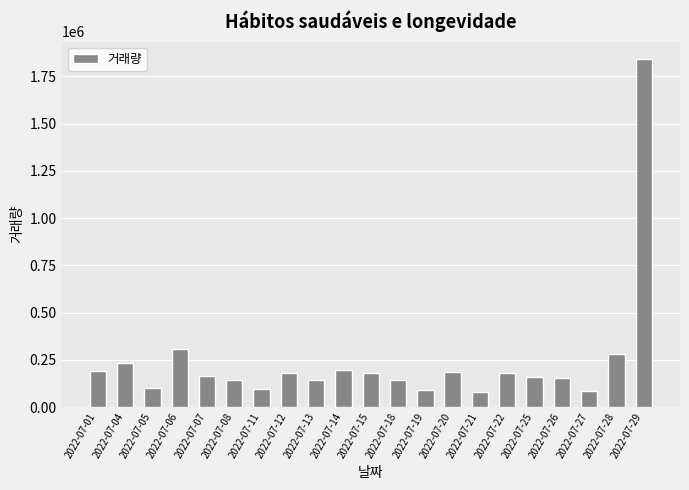

Between 2022-07-04 and 2022-07-18, which is larger?

2022-07-04